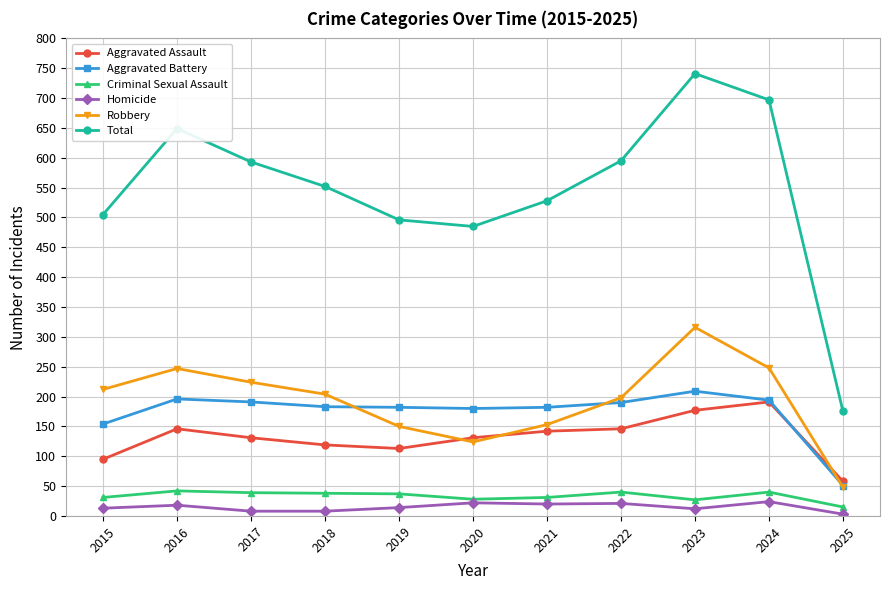

True or false: Criminal Sexual Assault and Total intersect in this chart.

False